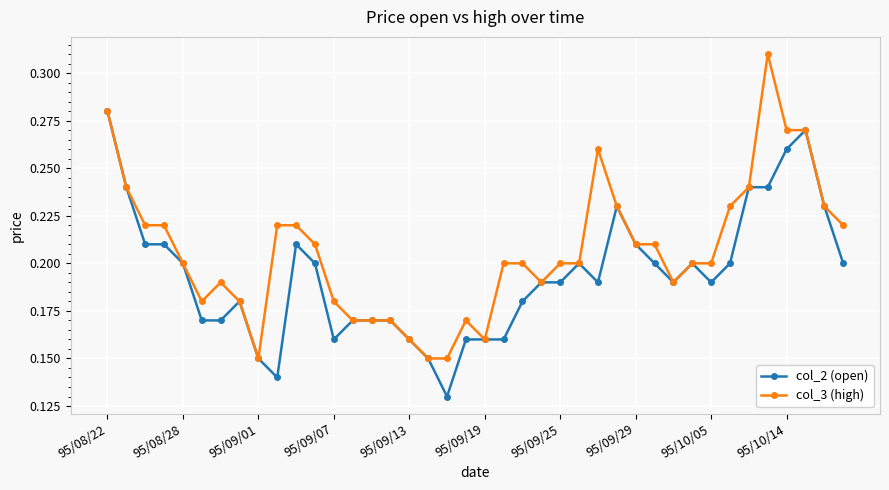

Count the col_2 (open) values in the range 0 to 1.

40